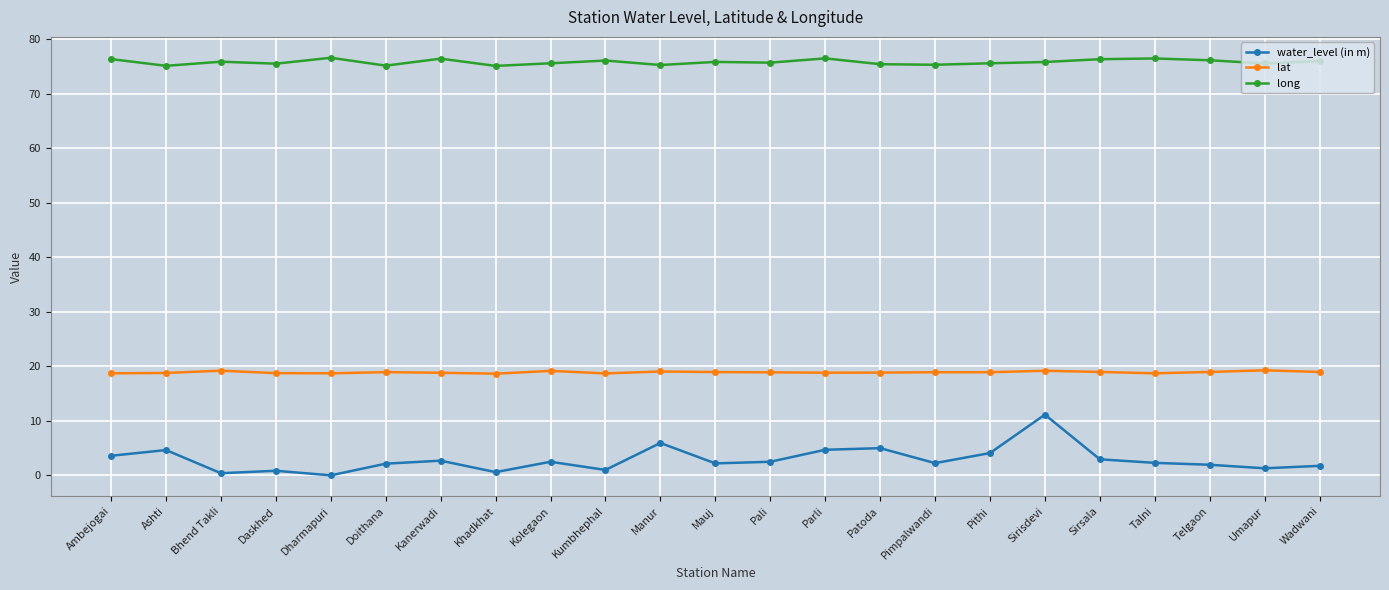

What is the difference between the highest and lowest values at Ambejogai?

72.8